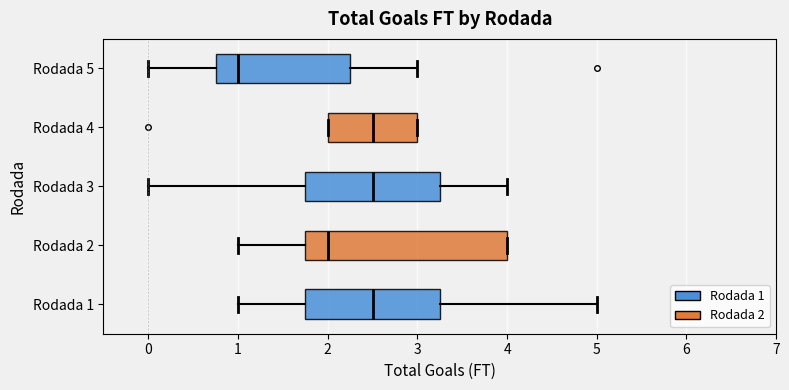

Reading bottom to top, read every box against the x-axis: the position of its median line, the range the box covers, and the ends of its whiskers. The values are not printed on the chart, so give them approximately, as read against the axis.

Rodada 1: median 2.5, box 1.8 to 3.3, whiskers 1.0 to 5.0
Rodada 2: median 2.0, box 1.8 to 4.0, whiskers 1.0 to 4.0
Rodada 3: median 2.5, box 1.8 to 3.3, whiskers 0.0 to 4.0
Rodada 4: median 2.5, box 2.0 to 3.0, whiskers 2.0 to 3.0
Rodada 5: median 1.0, box 0.8 to 2.3, whiskers 0.0 to 3.0